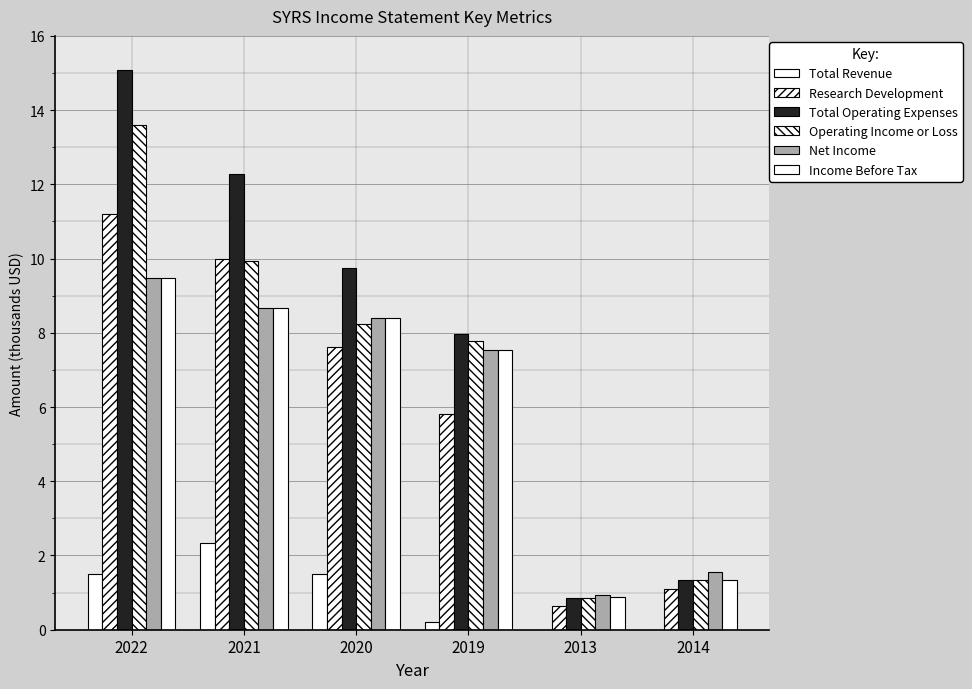

What is the average value of the Total Operating Expenses series?

7.9